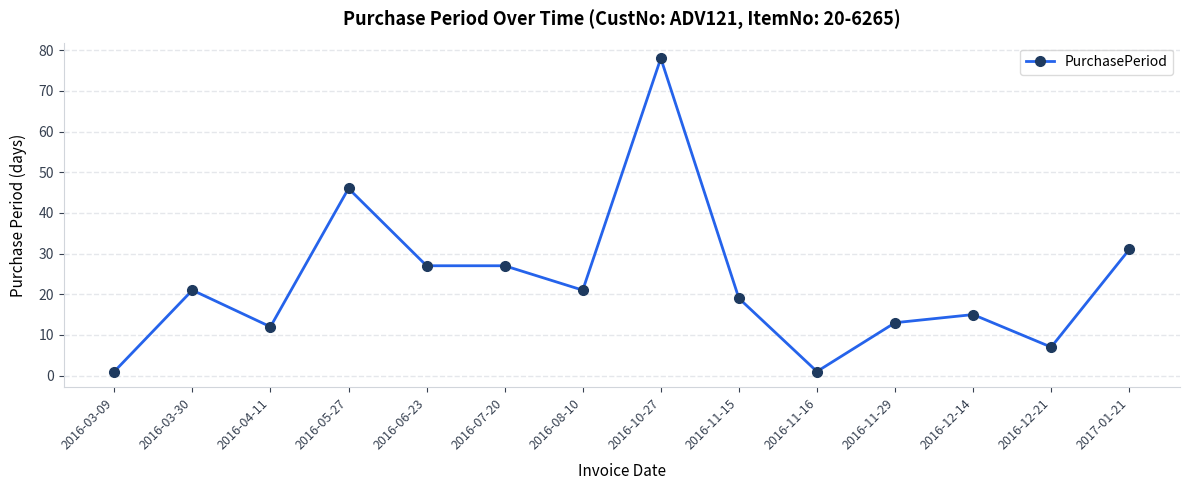

At which category does the data reach its first local valley?

2016-04-11